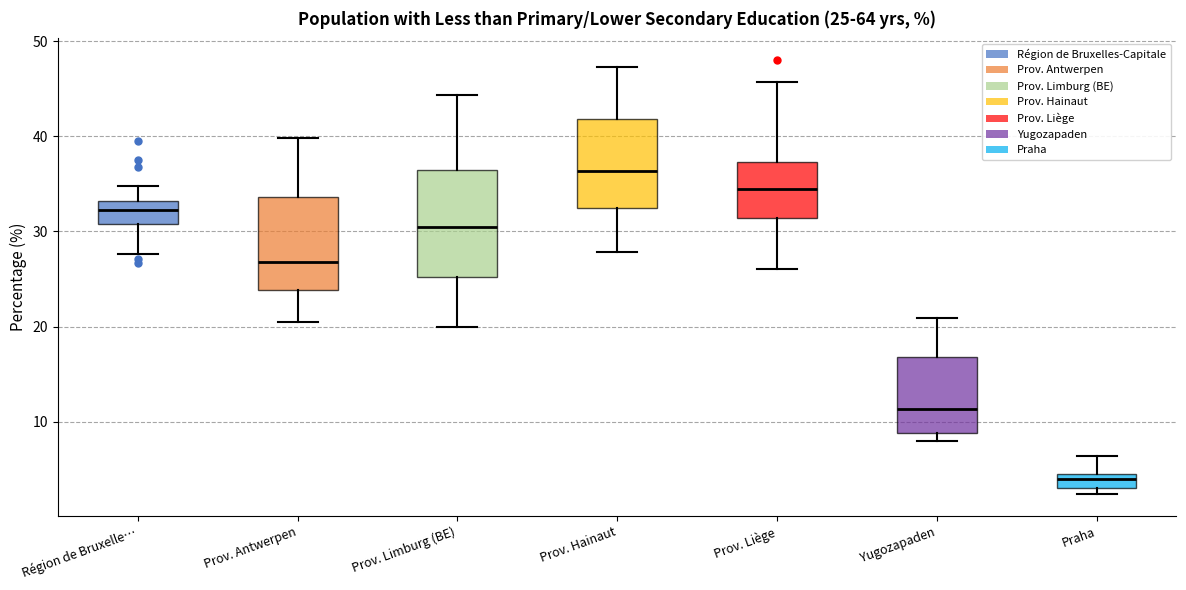

Which box's median line is the lowest?

Praha